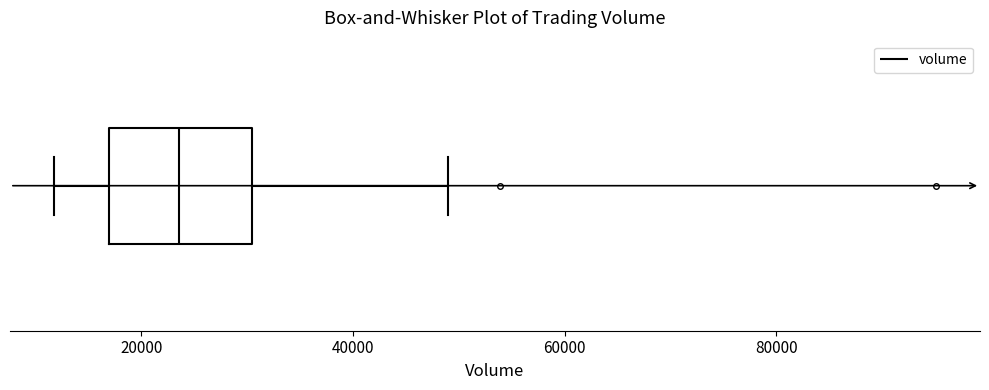

Transcribe this box plot: give where the median line is, the range the box spans, and where the two whiskers end, as read against the x-axis. The values are not printed on the chart, so give them approximately, as read against the axis.

median 24000, box 16000 to 30000, whiskers 12000 to 48000